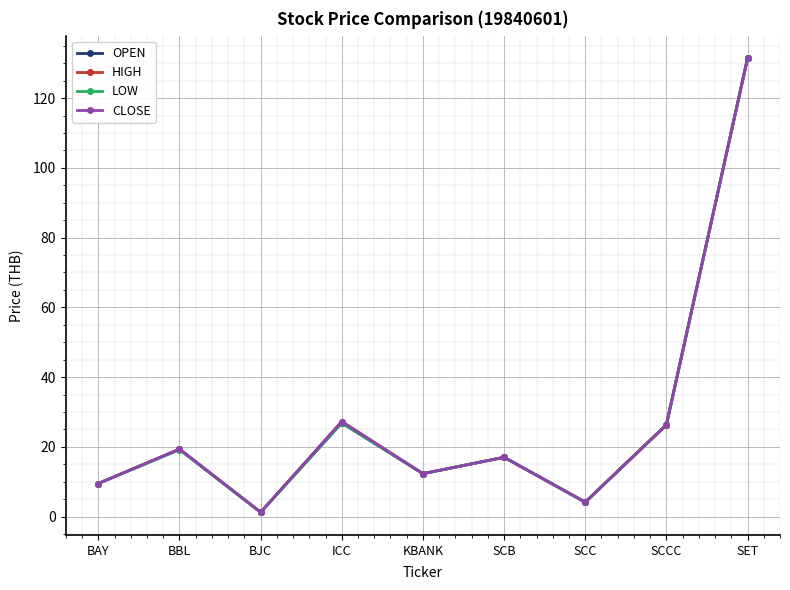

At which category is the sum across all series the highest?

SET